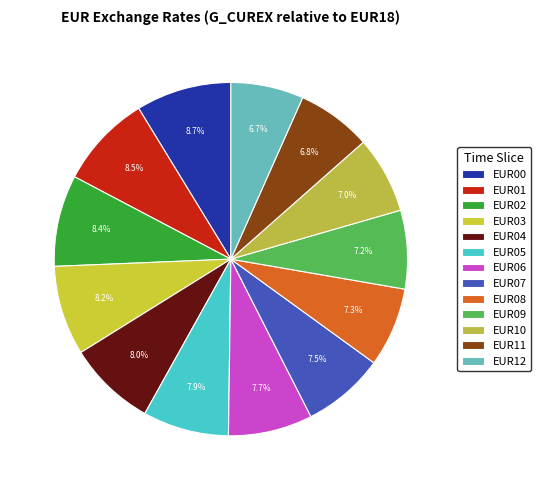

To the nearest percent, what percentage of the pie is EUR05?

8%